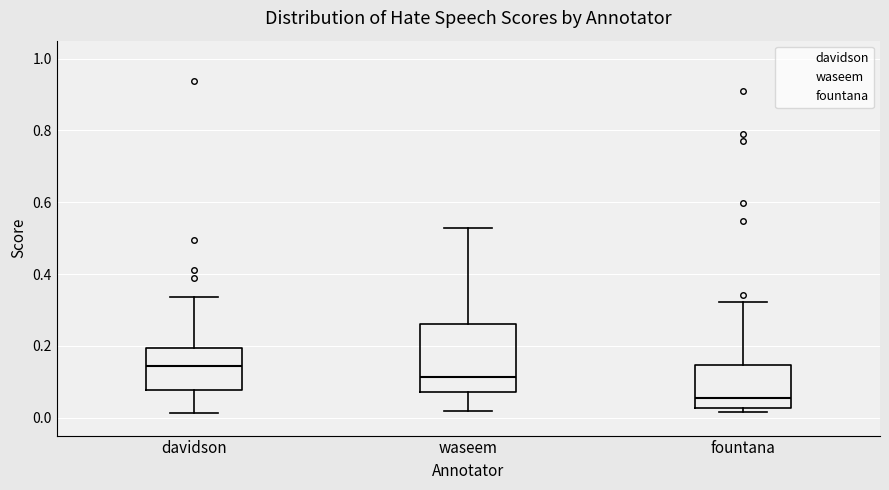

Comparing the boxes themselves (not the whiskers), which one is the tallest?

waseem